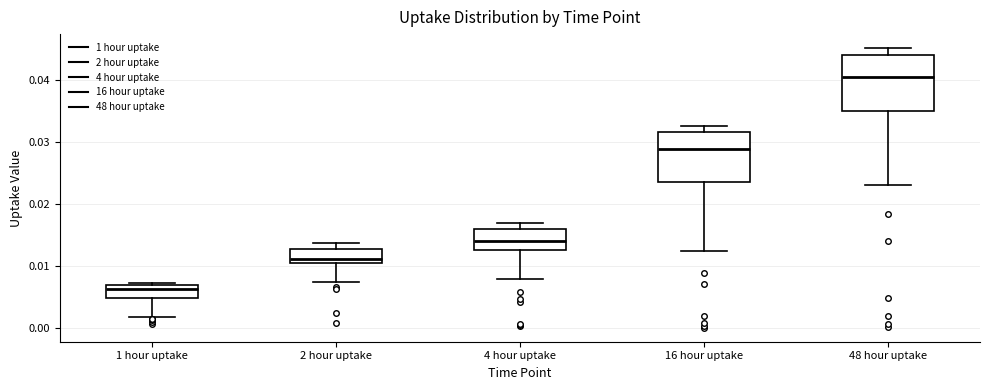

Which box is the tallest, from its lower edge to its upper edge?

48 hour uptake